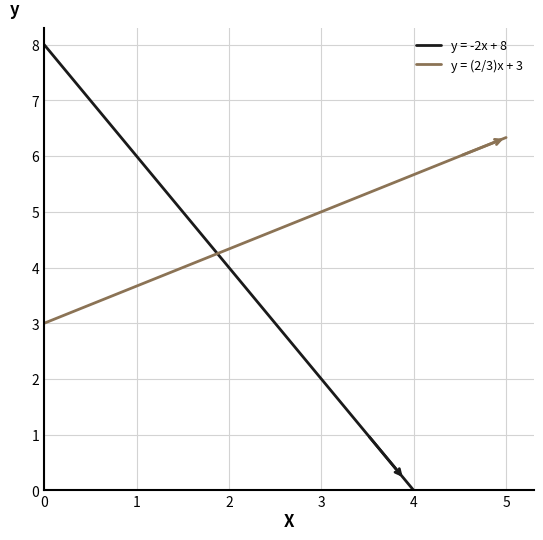

List the labels in order of value, largest first.

5, 4, 3, 2, 1, 0